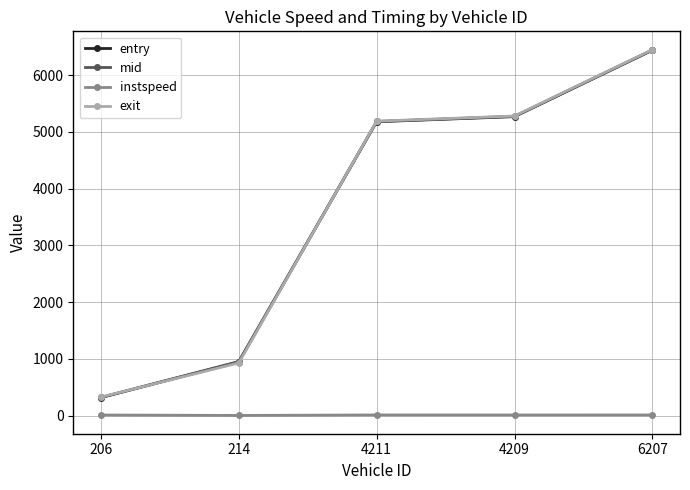

True or false: entry and instspeed intersect in this chart.

False